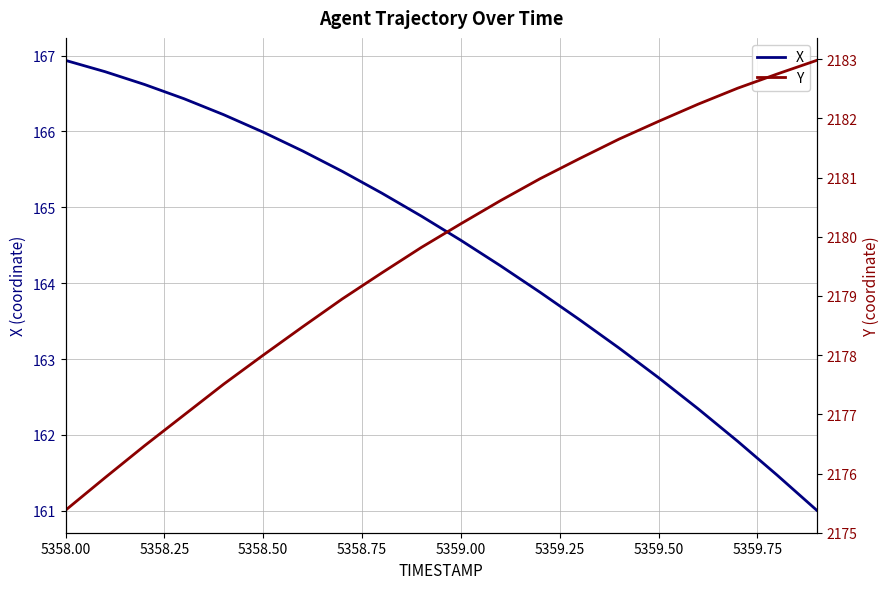

Rank the series by their average value, from lowest to highest.

X, Y